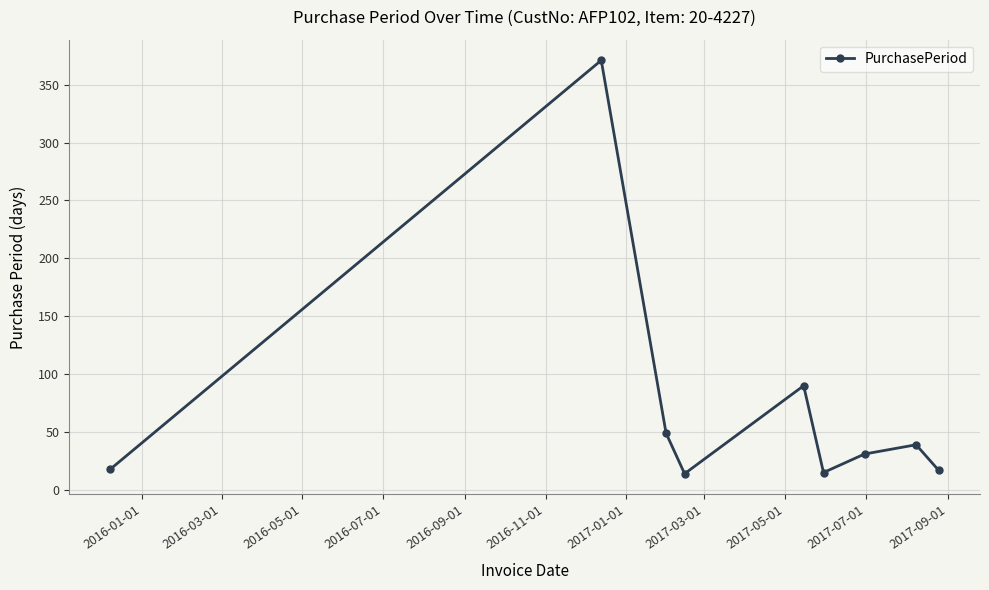

What is the minimum value shown in the chart?

14